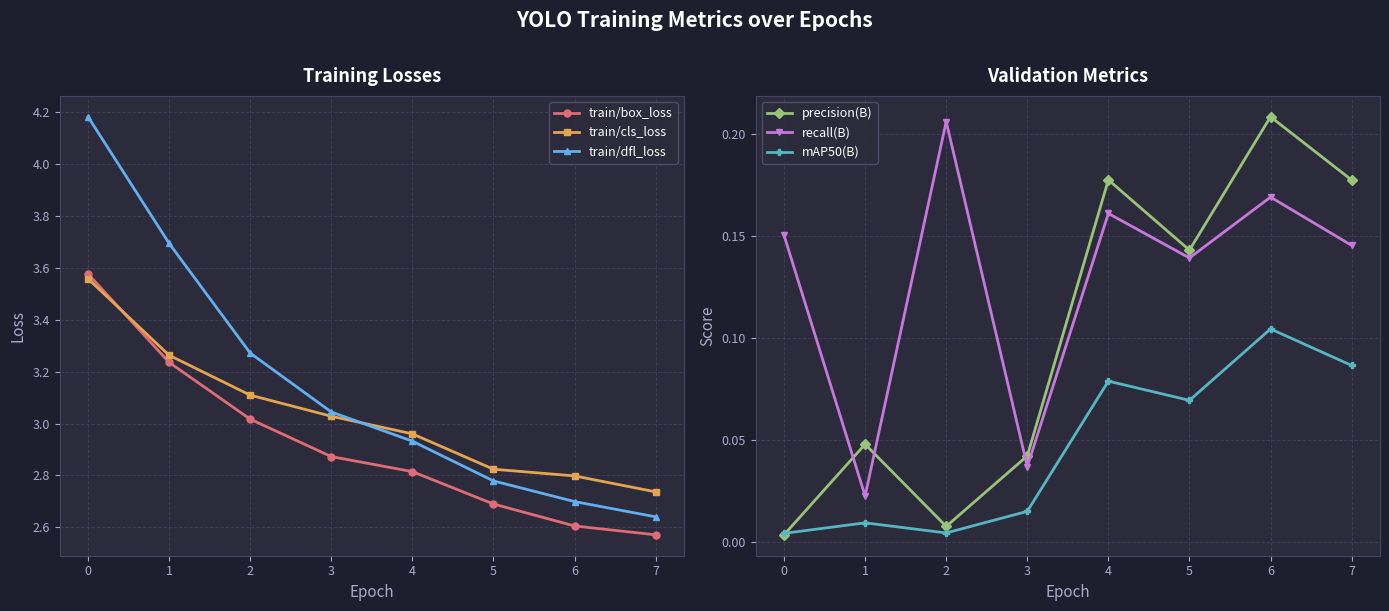

The train/cls_loss series shows 4.7 at 7. True or false?

False